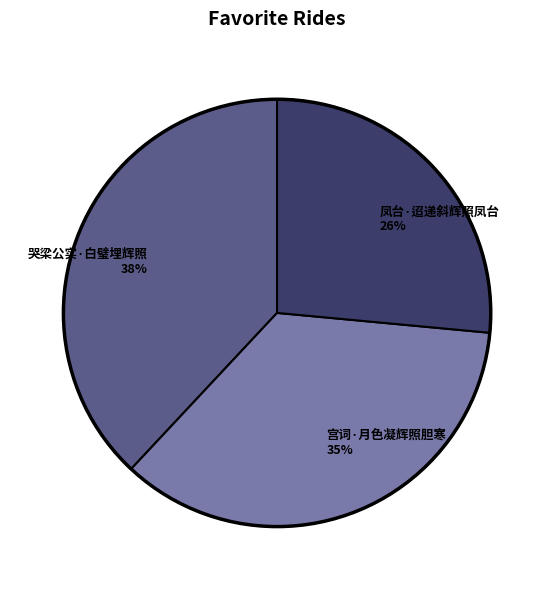

Approximately how many times larger is the value at 凤台·迢递斜辉照凤台 compared to 哭梁公实·白璧埋辉照?

0.7